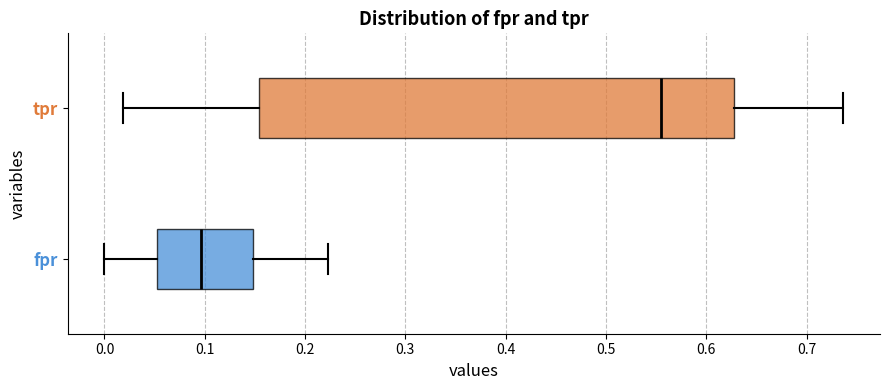

Reading bottom to top, read every box against the x-axis: the position of its median line, the range the box covers, and the ends of its whiskers. The values are not printed on the chart, so give them approximately, as read against the axis.

fpr: median 0.10, box 0.05 to 0.15, whiskers 0.00 to 0.22
tpr: median 0.55, box 0.15 to 0.63, whiskers 0.02 to 0.74